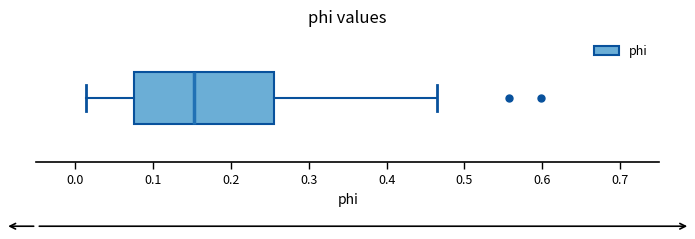

Read this box plot against the x-axis: the position of the median line, the range covered by the box, and the ends of both whiskers. The values are not printed on the chart, so give them approximately, as read against the axis.

median 0.15, box 0.07 to 0.26, whiskers 0.01 to 0.46